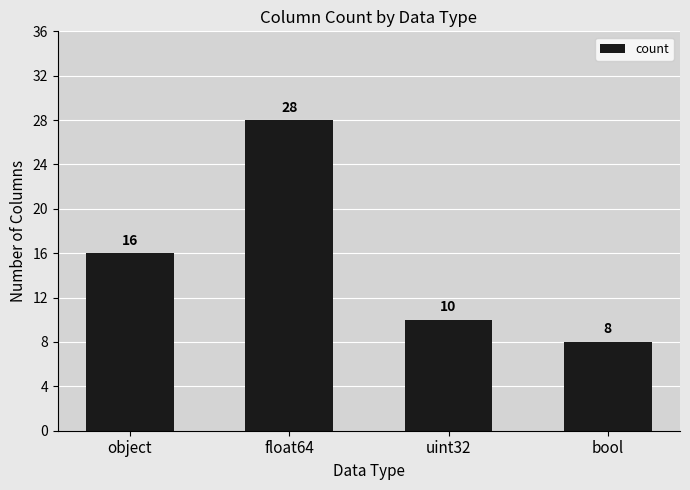

Reading left to right, list all the values displayed in this chart.

object=16	float64=28	uint32=10	bool=8